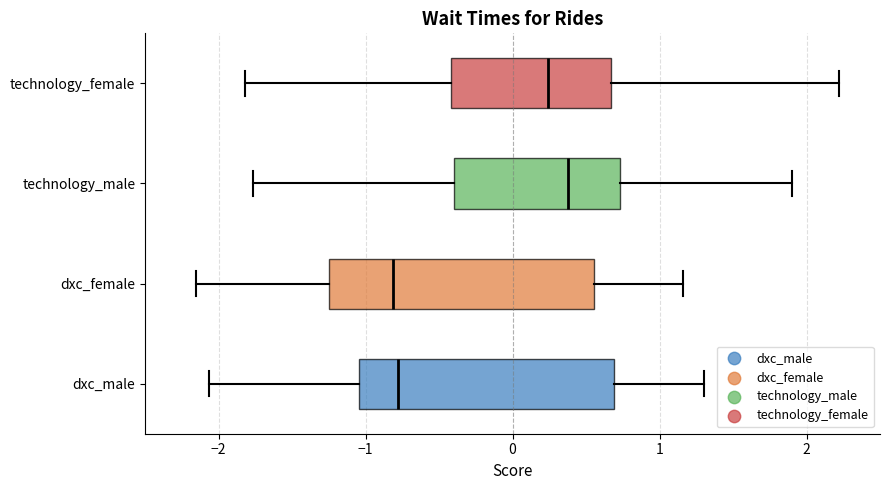

Reading bottom to top, transcribe this box plot: for each box, give where its median line is, the range the box spans, and where its two whiskers end, as read against the x-axis. The values are not printed on the chart, so give them approximately, as read against the axis.

dxc_male: median -0.8, box -1.0 to 0.7, whiskers -2.1 to 1.3
dxc_female: median -0.8, box -1.2 to 0.6, whiskers -2.2 to 1.2
technology_male: median 0.4, box -0.4 to 0.7, whiskers -1.8 to 1.9
technology_female: median 0.2, box -0.4 to 0.7, whiskers -1.8 to 2.2